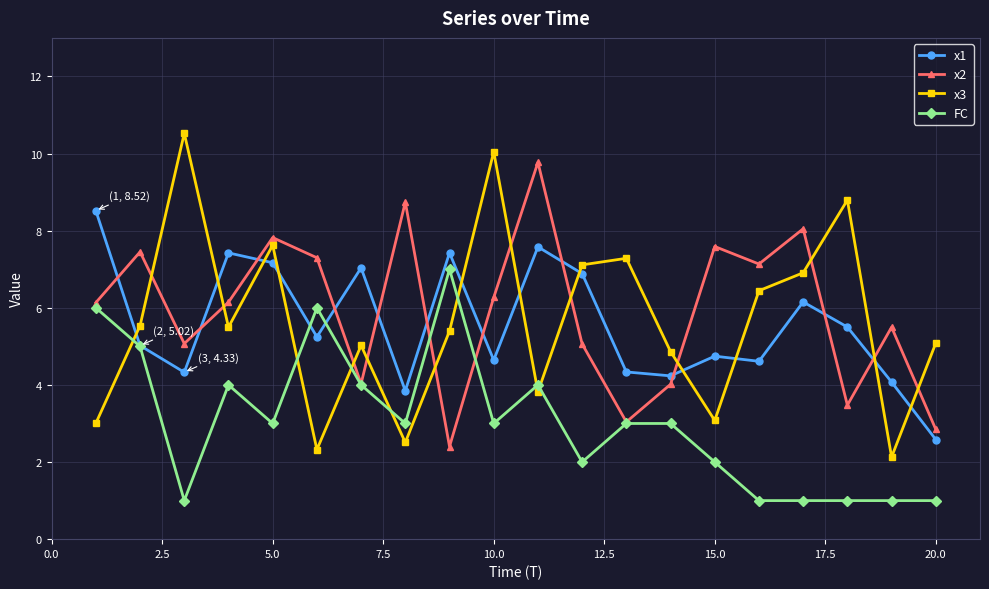

Rank the series by their maximum value, from highest to lowest.

x3, x2, x1, FC